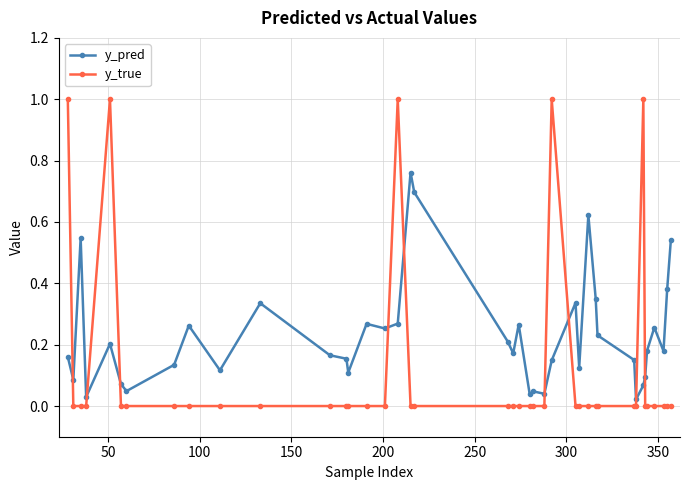

Which series has the largest total across all categories?

y_pred